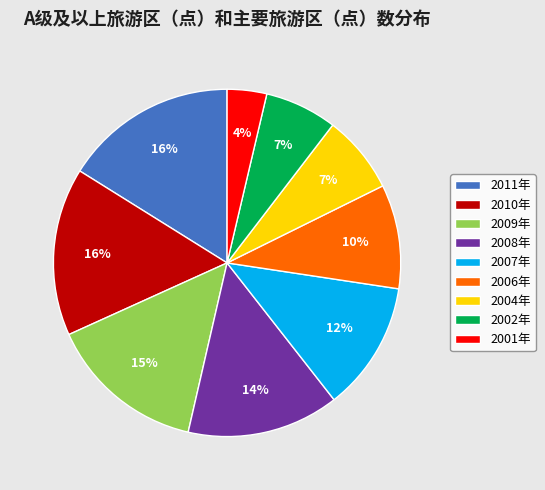

To the nearest percent, what portion does 2008年 represent?

14%